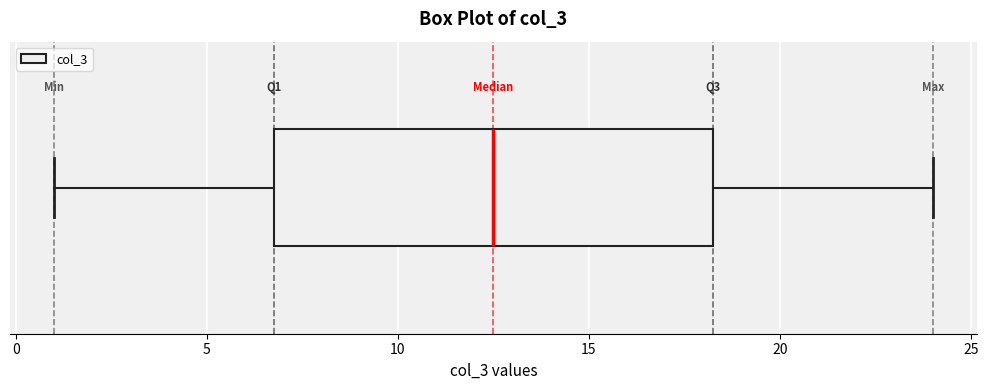

Transcribe this box plot: give where the median line is, the range the box spans, and where the two whiskers end, as read against the x-axis. The values are not printed on the chart, so give them approximately, as read against the axis.

median 12.5, box 7.0 to 18.5, whiskers 1.0 to 24.0